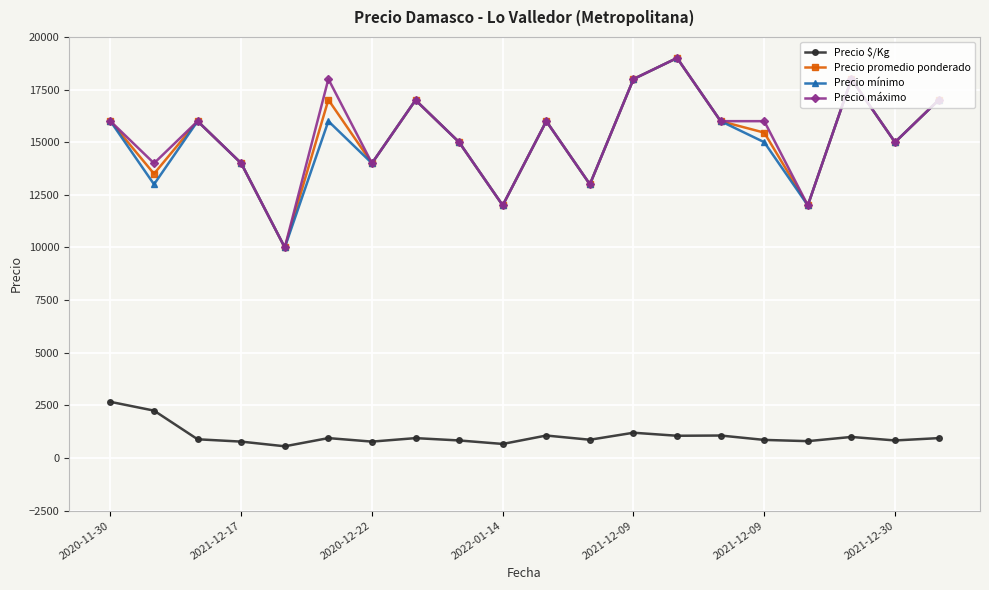

In Precio promedio ponderado, how many points are lower than both neighbors (excluding endpoints)?

7